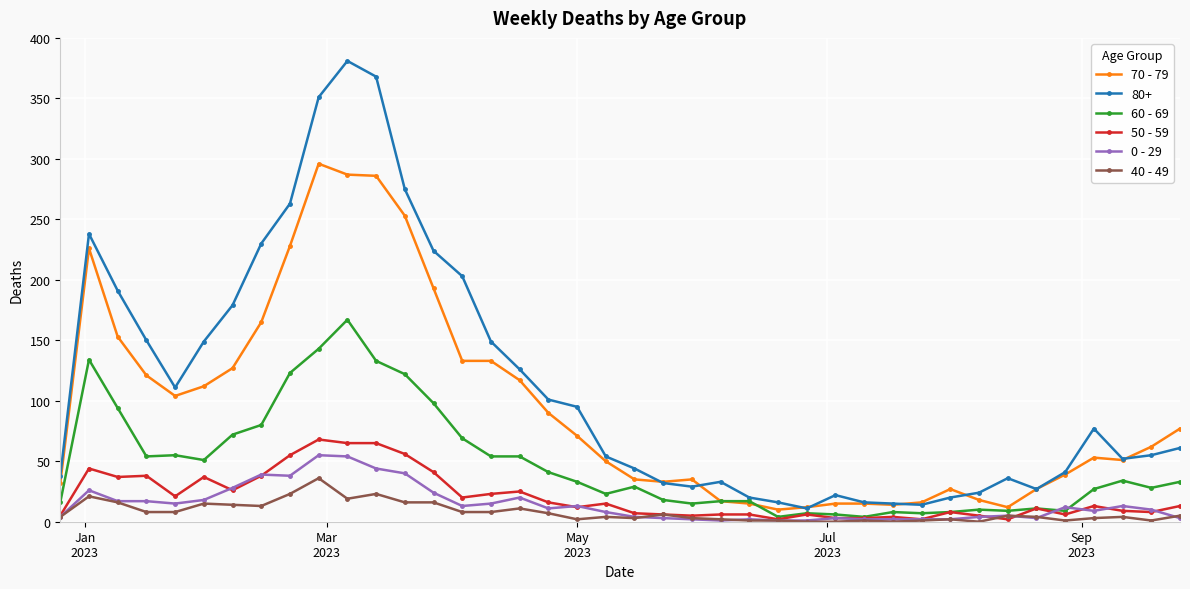

Which series has the largest total across all categories?

80+